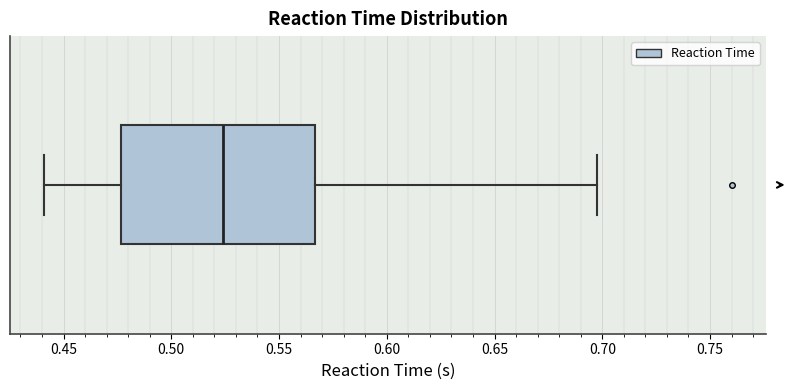

Where is the left edge of the box on the x-axis? The values are not printed on the chart, so give them approximately, as read against the axis.

0.475